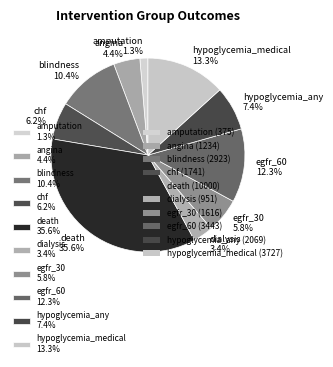

Does death 35.6% account for over 50% of the chart?

No